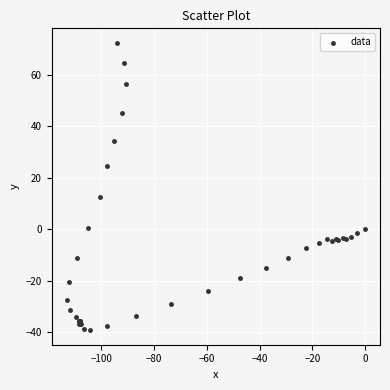

What Y value in the scatter plot is closest to 16?

12.4